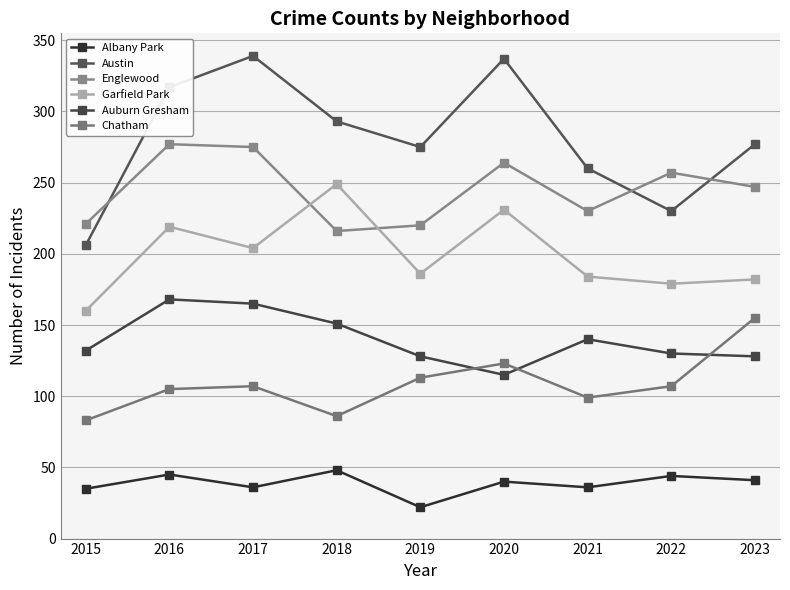

Where is the first local minimum for Auburn Gresham?

2020